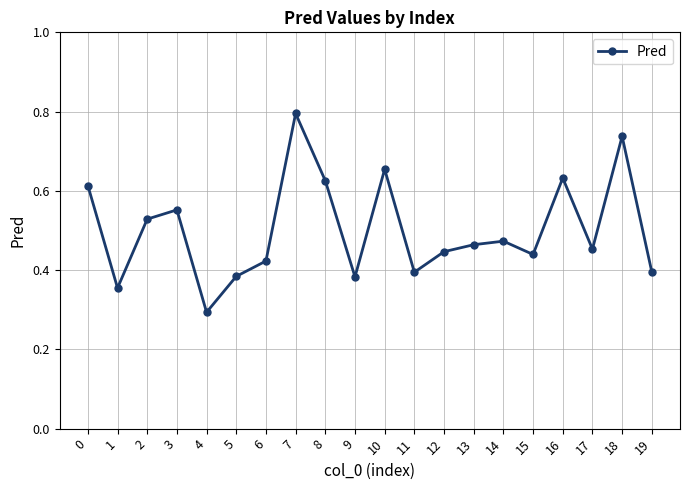

Which category has the lowest value across all series?

4